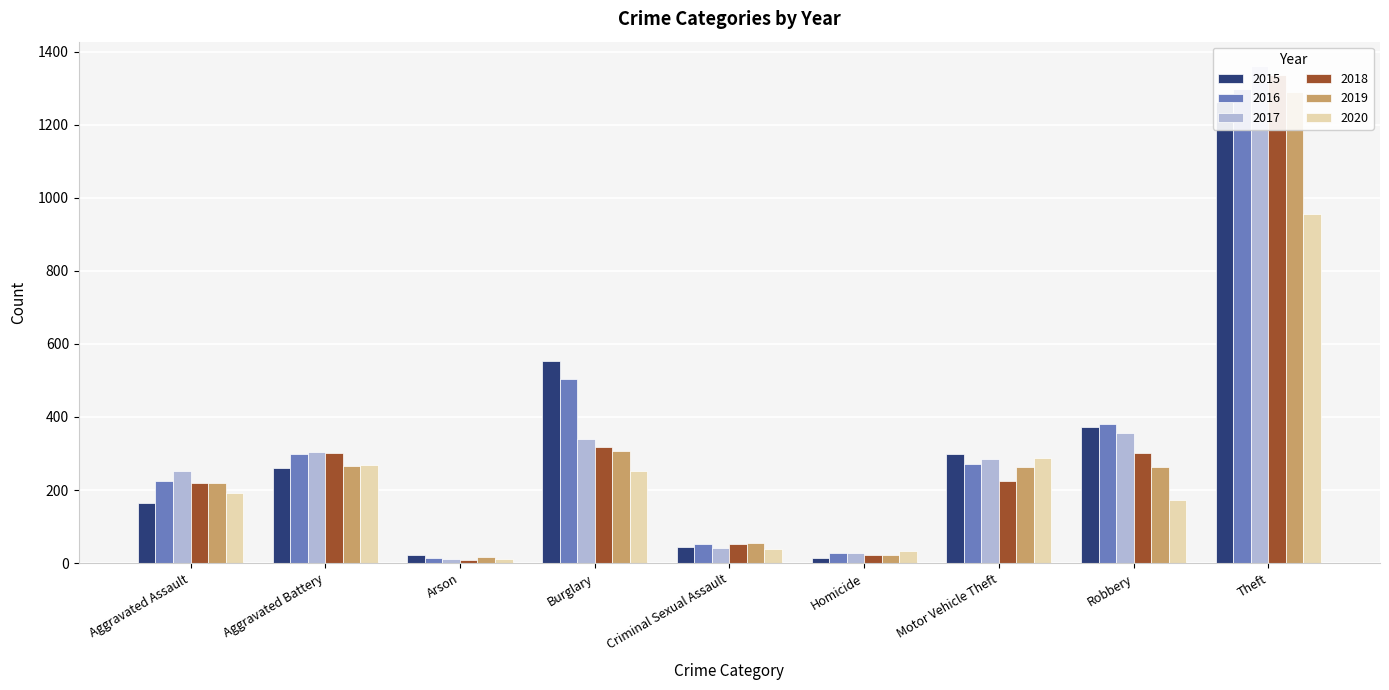

The value of 2020 at Robbery is 174. True or false?

True